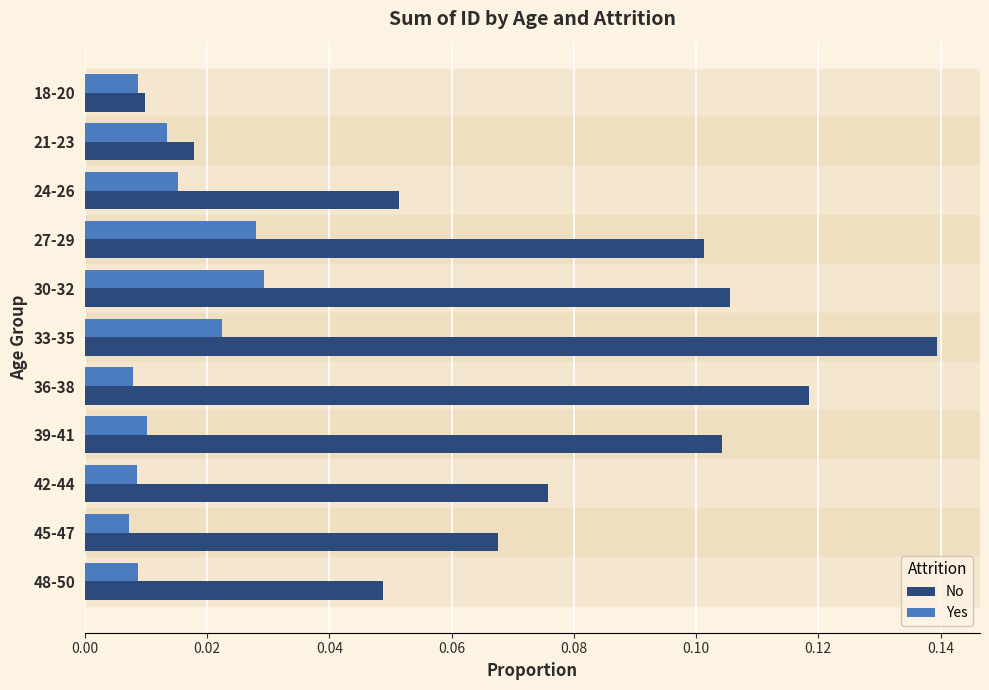

At how many categories does at least one series exceed 0?

11